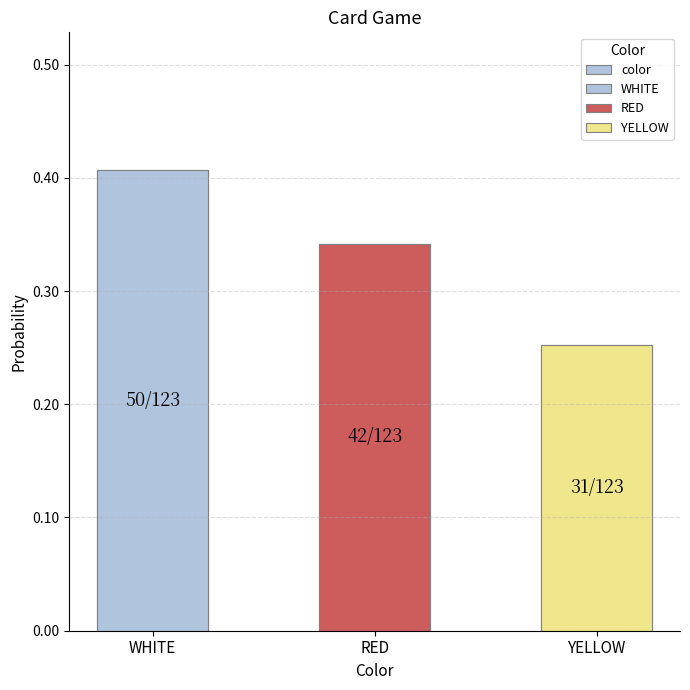

What is the average value?

0.3